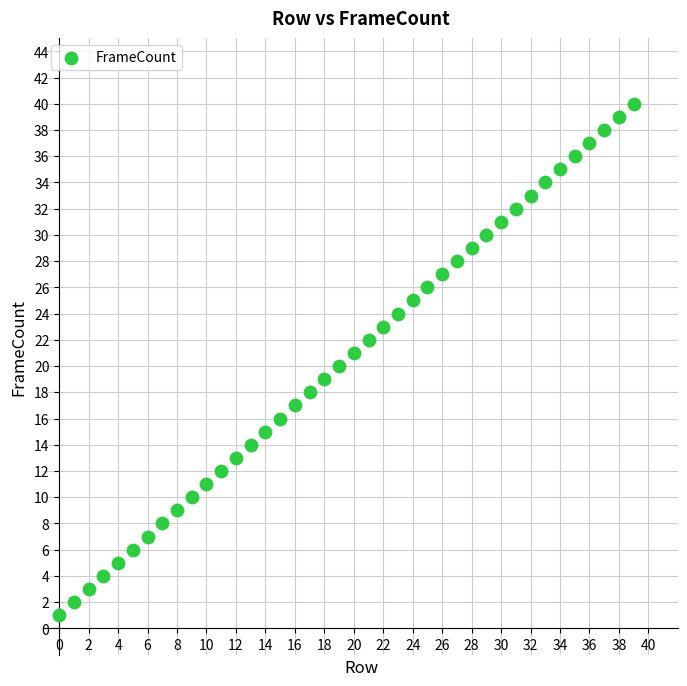

What is the range of Y values (max minus min)?

39